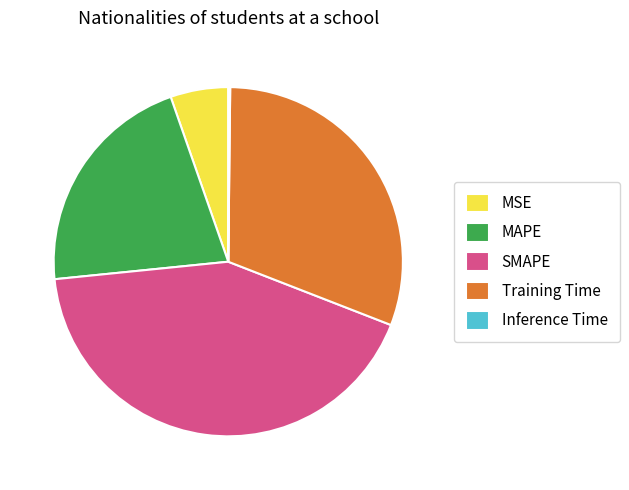

Approximately how many times larger is the value at SMAPE compared to MAPE?

2.0